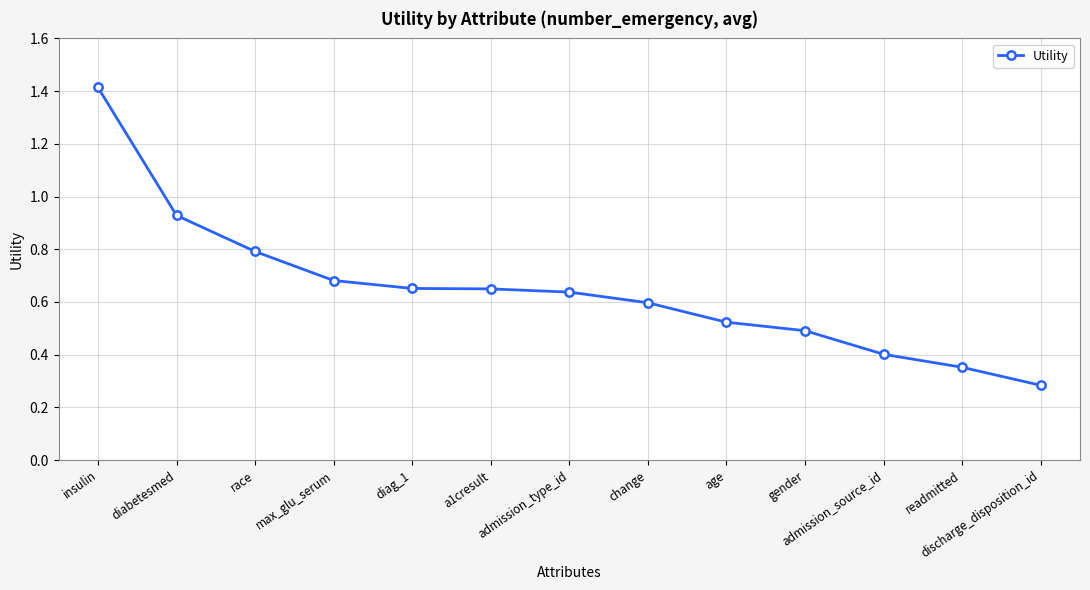

True or false: the data has more than 2 interior local peaks.

False